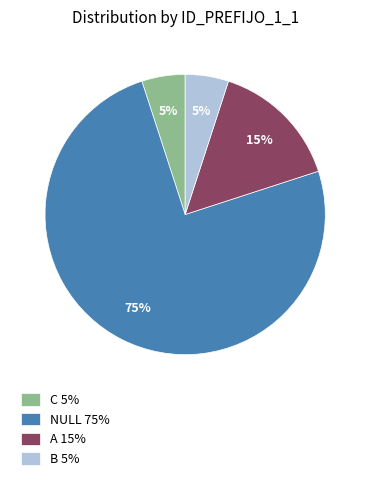

What is the largest slice in the pie chart?

NULL 75%